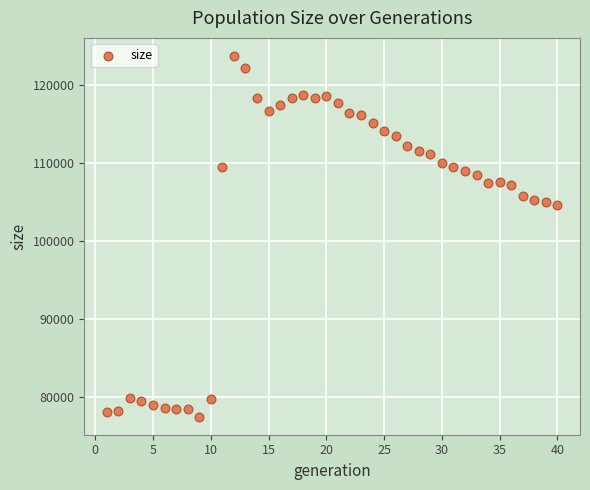

What is the range of X values (max minus min)?

39